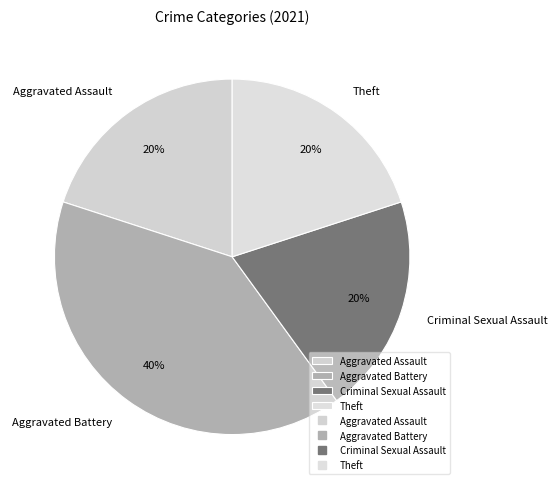

Approximately how many times larger is the value at Criminal Sexual Assault compared to Aggravated Assault?

1.0